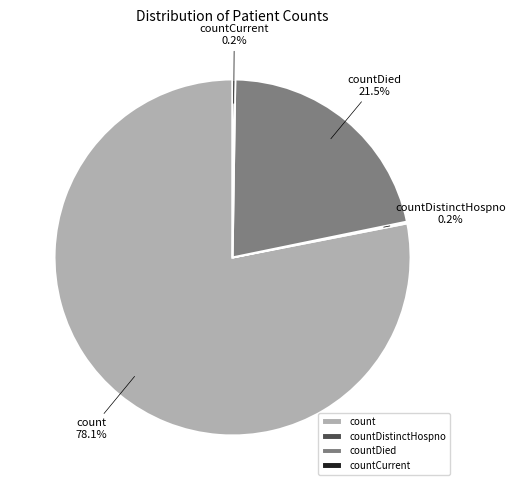

To the nearest percent, what is the average slice percentage?

25%